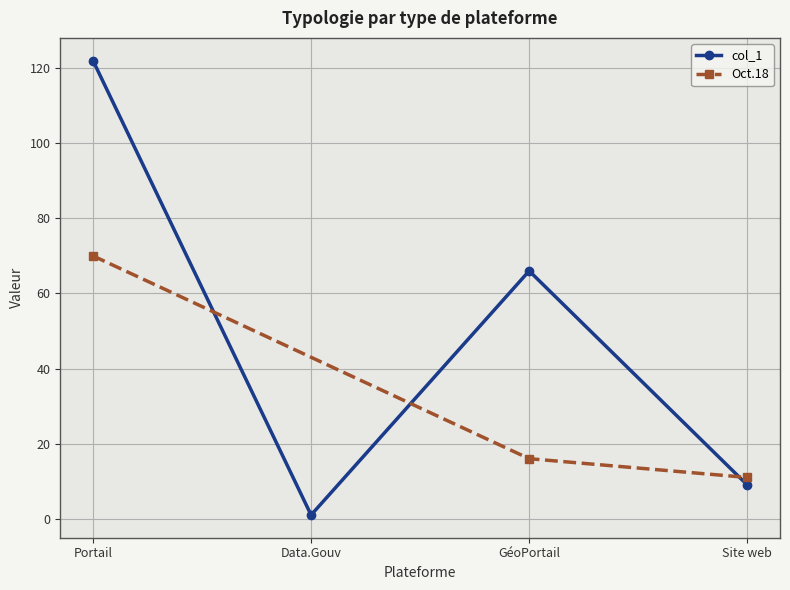

At which label does col_1 reach its minimum?

Data.Gouv